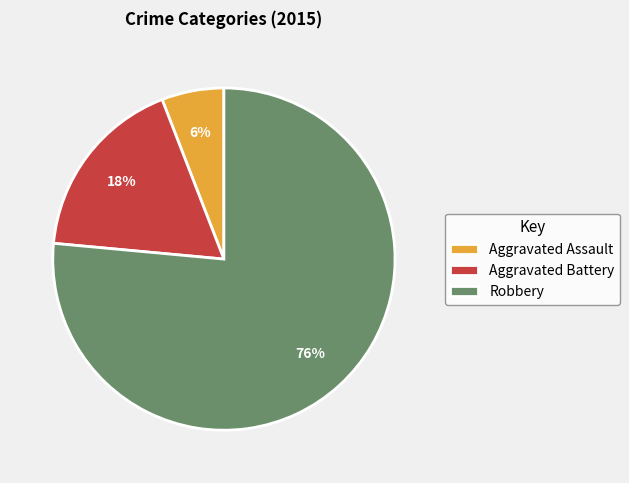

What is the smallest slice in the pie chart?

Aggravated Assault